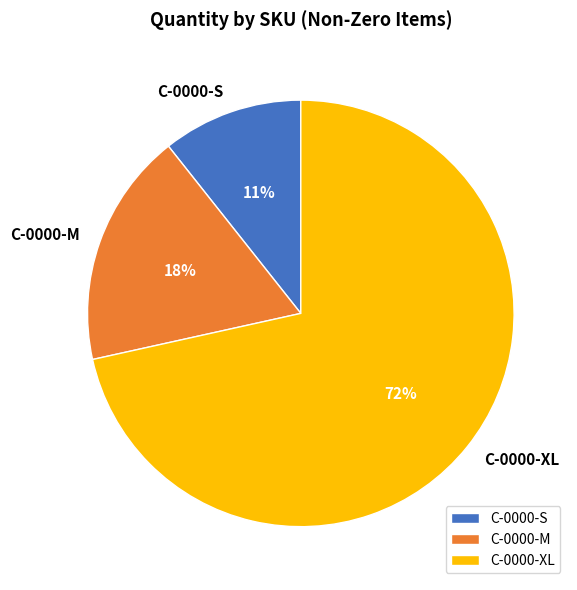

Combined, do C-0000-XL and C-0000-M account for over 50%?

Yes